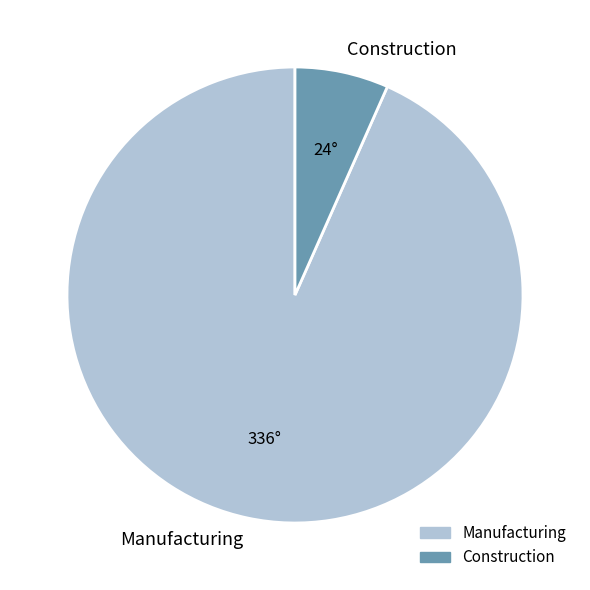

Is there any slice that represents more than half of the pie?

Yes